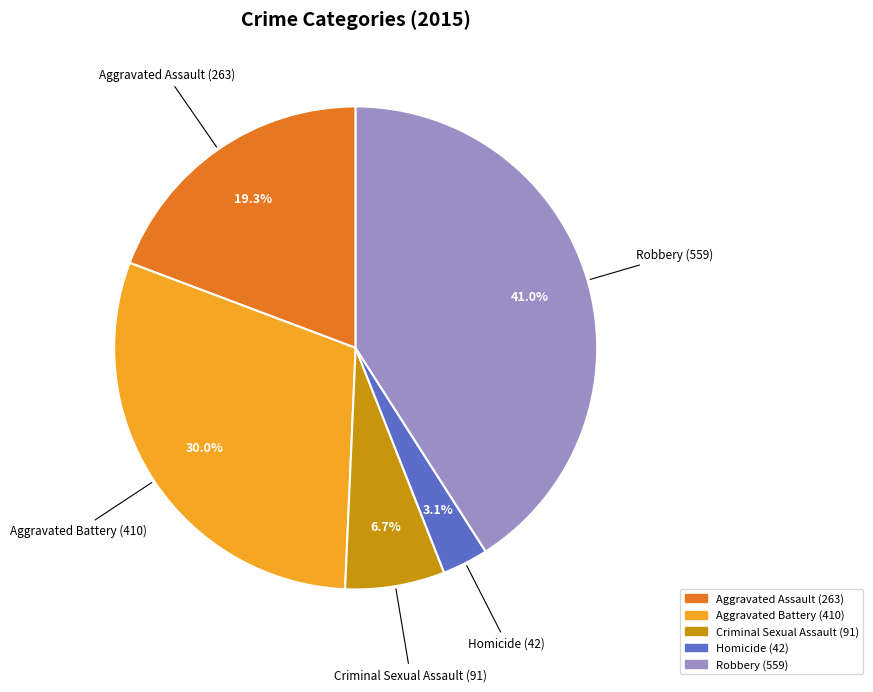

How many slices are in this pie chart?

5